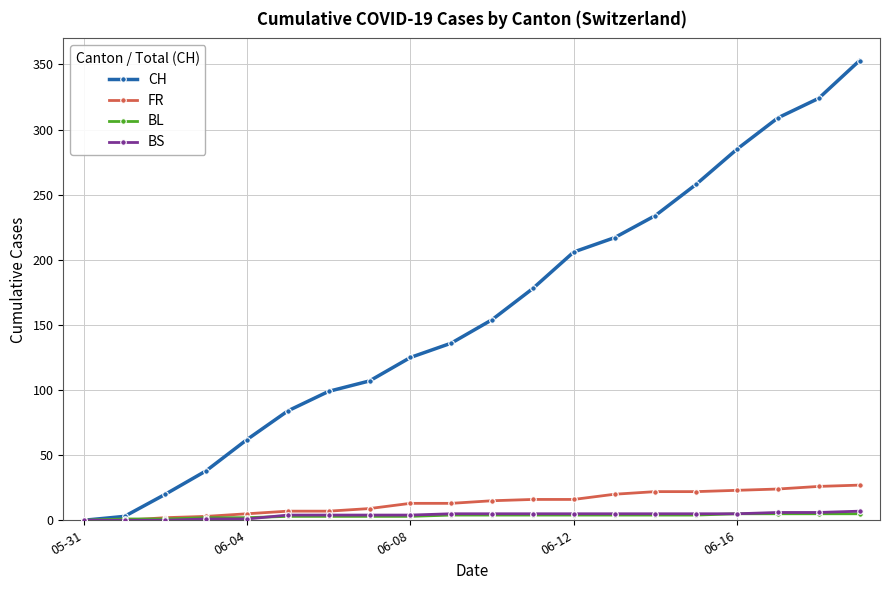

Which series has the largest total across all categories?

CH